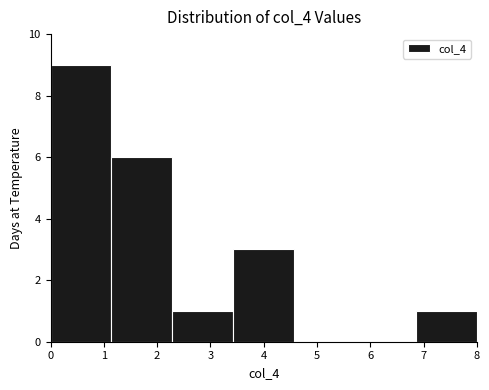

Reading left to right, transcribe this chart: for each bar, give the range it covers on the x-axis and its height. Neither the bar edges nor the heights are printed on the chart, so give them approximately, as read against the axes.

0.0 to 1.1: 9
1.1 to 2.3: 6
2.3 to 3.4: 1
3.4 to 4.6: 3
4.6 to 5.7: 0
5.7 to 6.9: 0
6.9 to 8.0: 1